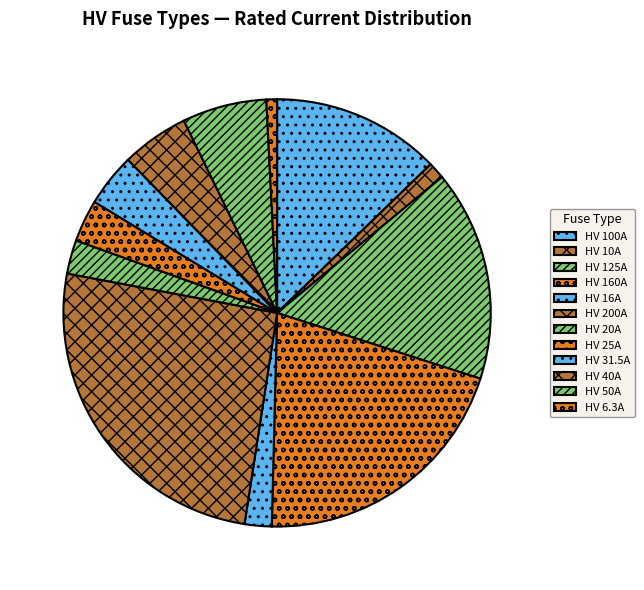

To the nearest percent, what is the difference between the HV 40A and HV 200A slice percentages?

20%